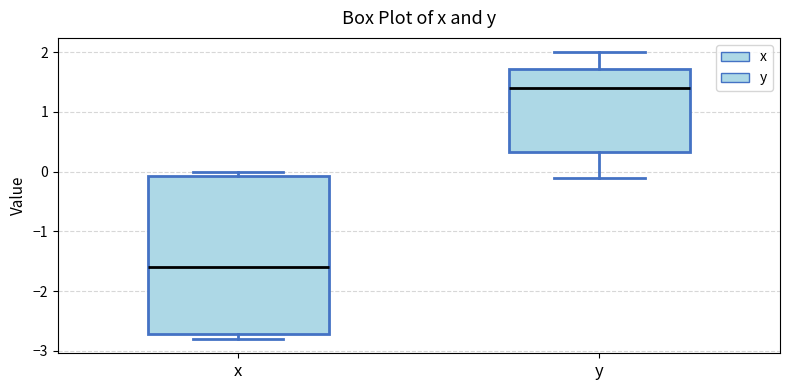

Reading left to right, read every box against the y-axis: the position of its median line, the range the box covers, and the ends of its whiskers. The values are not printed on the chart, so give them approximately, as read against the axis.

x: median -1.6, box -2.7 to -0.1, whiskers -2.8 to 0.0
y: median 1.4, box 0.3 to 1.7, whiskers -0.1 to 2.0